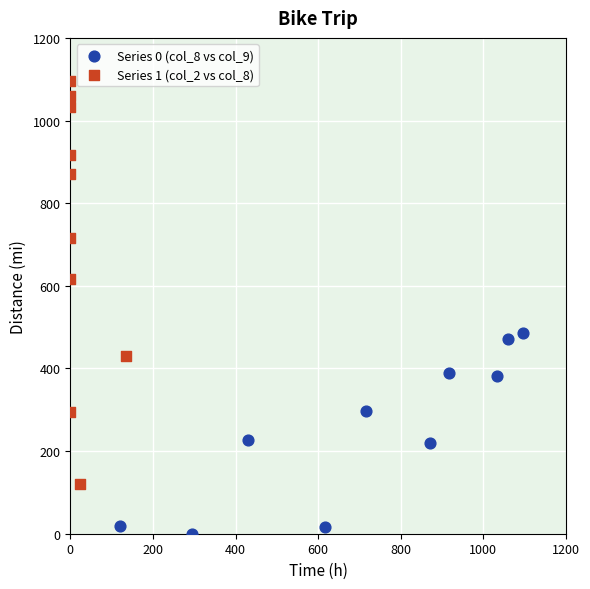

Which series has the widest spread of Y values?

Series 1 (col_2 vs col_8)